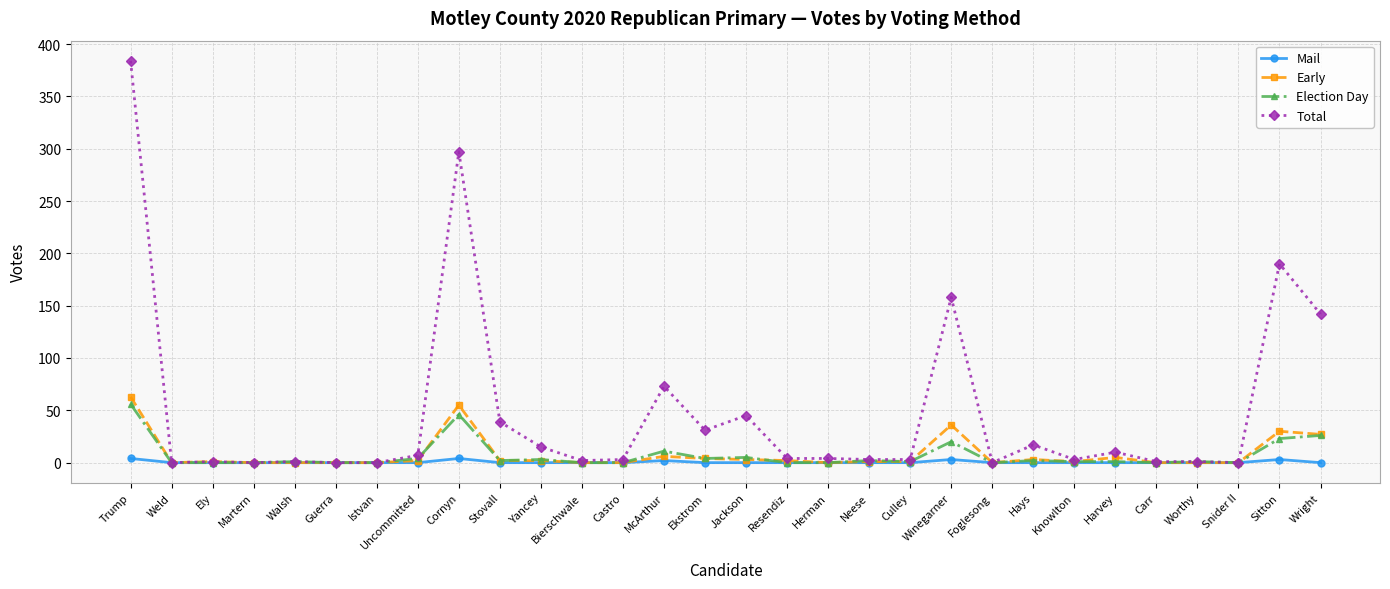

The value of Election Day at Culley is 1. True or false?

True